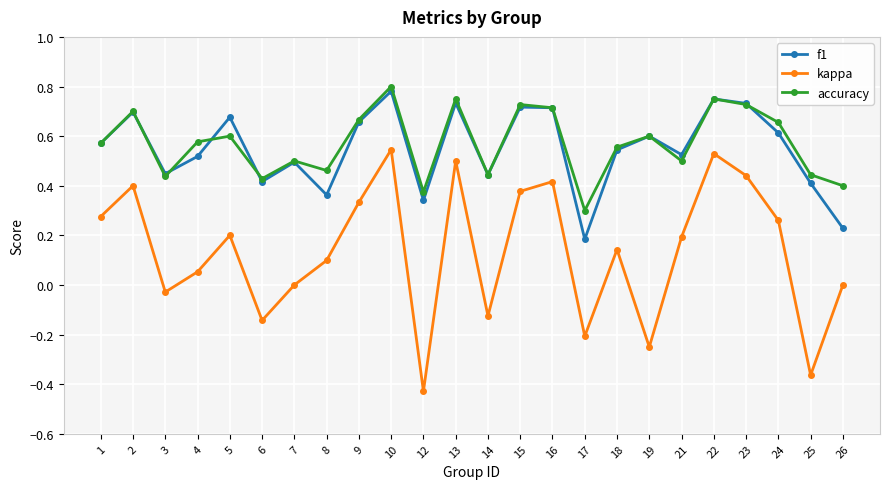

True or false: f1 and kappa cross at least once.

False